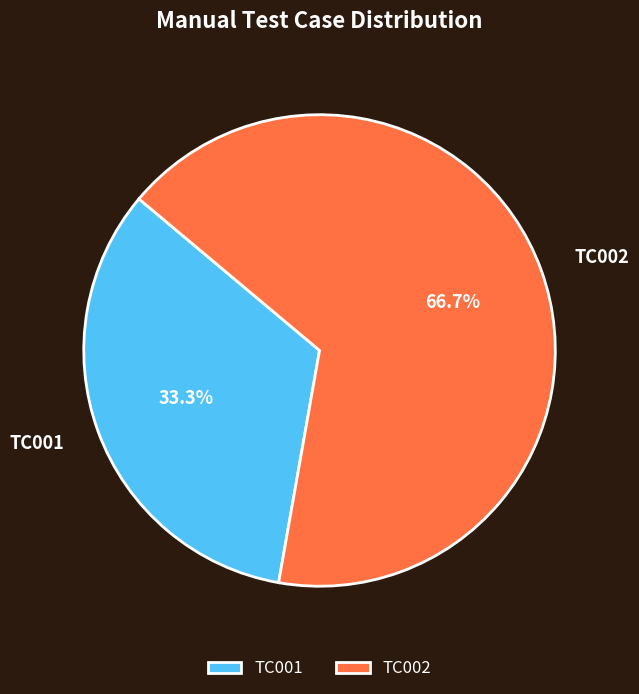

What is the ratio of the value at TC002 to the value at TC001?

2.0